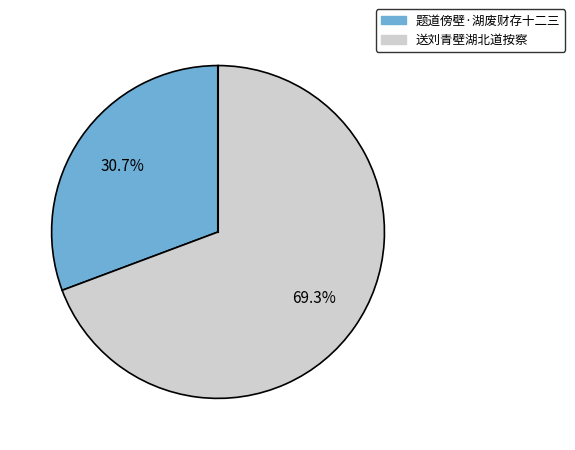

Rank the categories by value from lowest to highest.

题道傍壁·湖废财存十二三, 送刘青壁湖北道按察